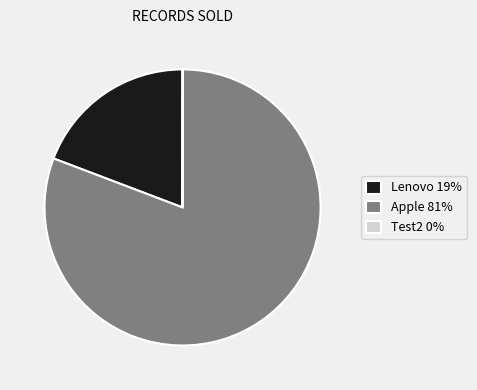

What is the largest slice in the pie chart?

Apple